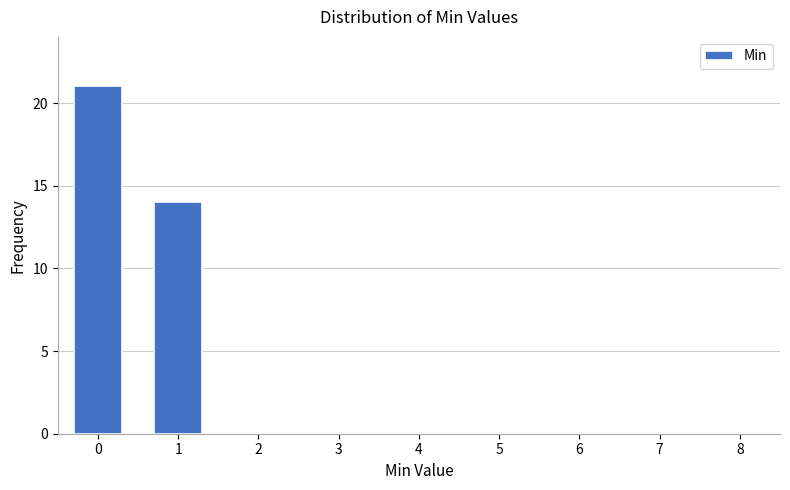

Reading left to right, list all the values displayed in this chart.

0=21	1=14